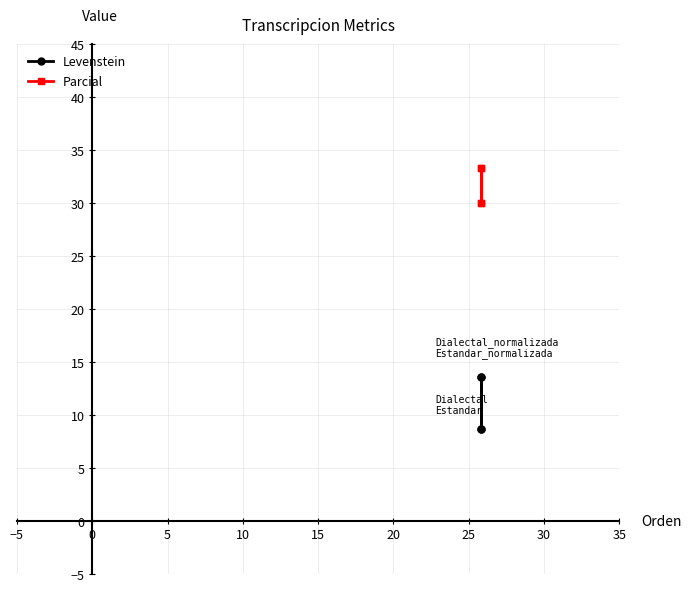

Is it true that Parcial equals 16.3 at −5?

False